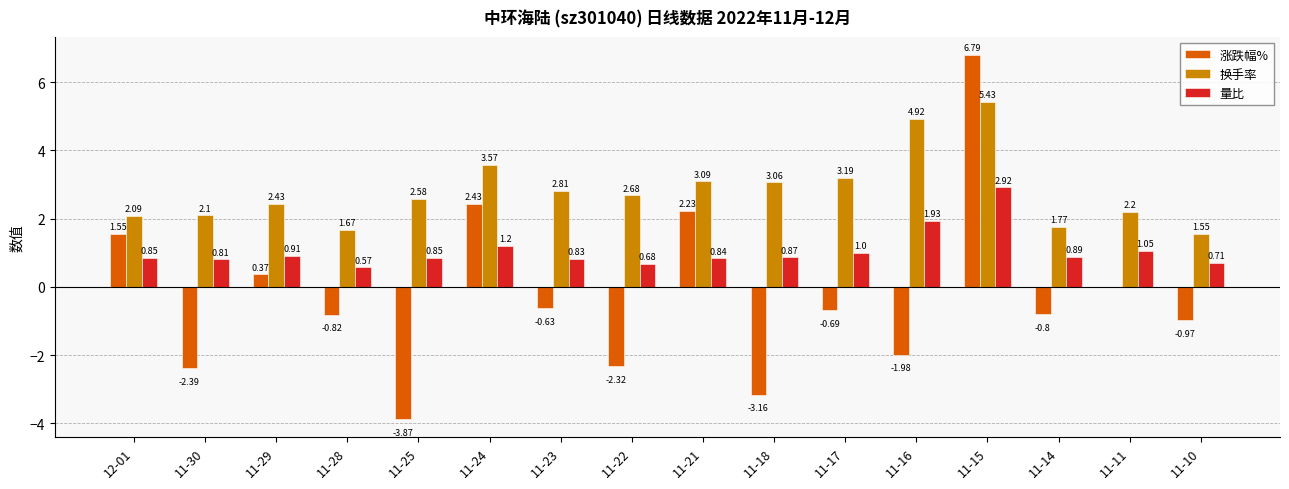

Which series changed the most between 11-23 and 11-18?

涨跌幅%